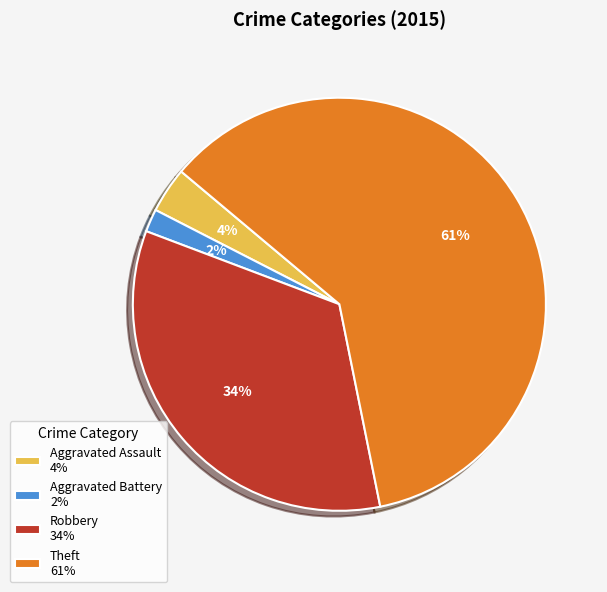

The Theft 61% slice represents 46% of the pie. True or false?

False